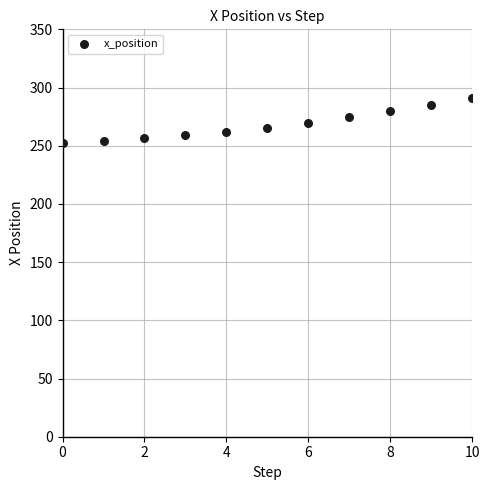

What is the range of Y values (max minus min)?

38.5